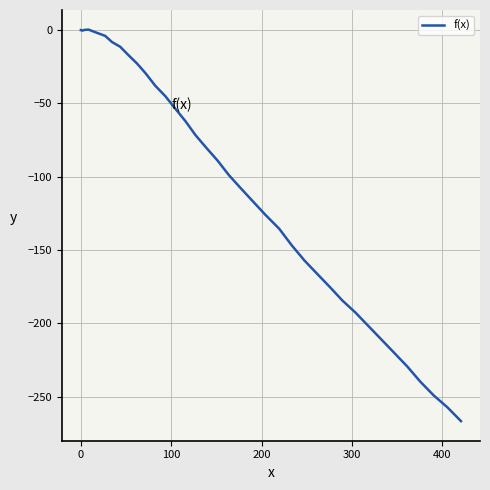

What is the smallest value displayed?

-266.7